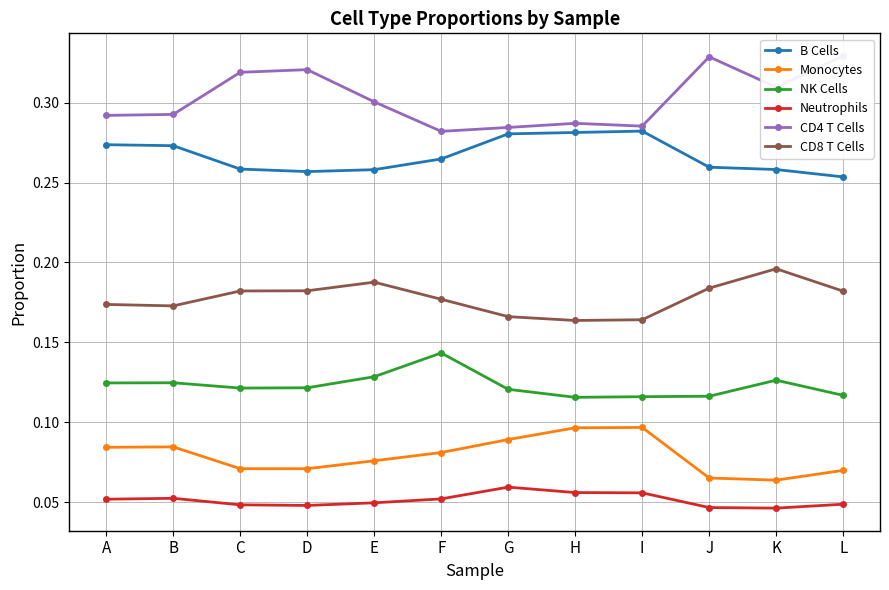

Where is the first local minimum for Monocytes?

C